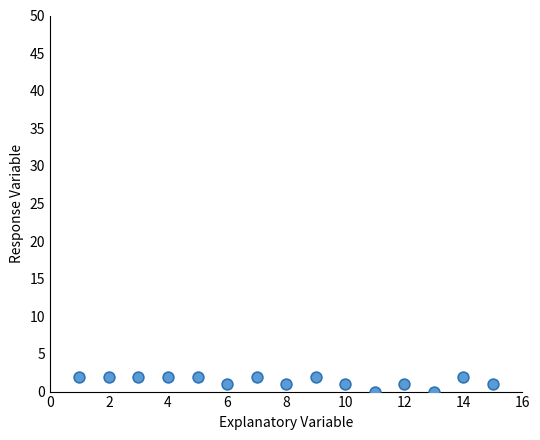

What is the range of X values (max minus min)?

14